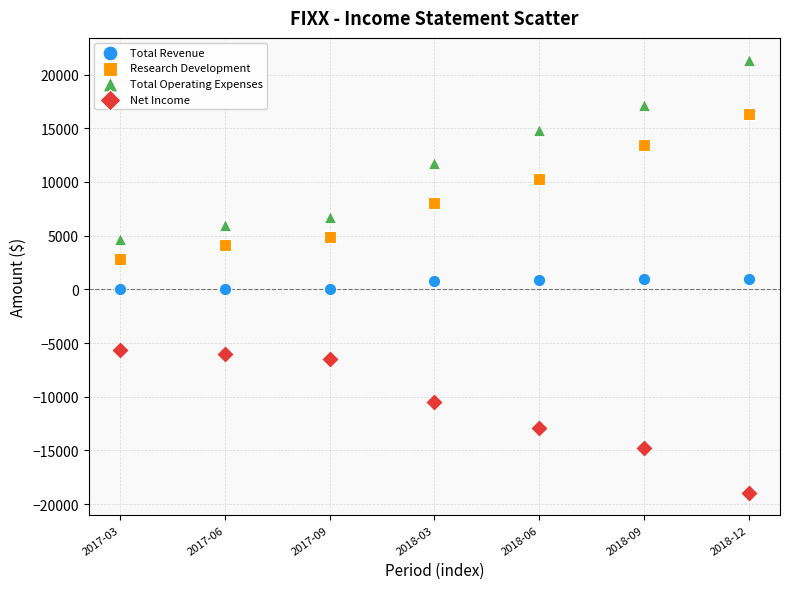

Which series contains the highest Y value?

Total Operating Expenses